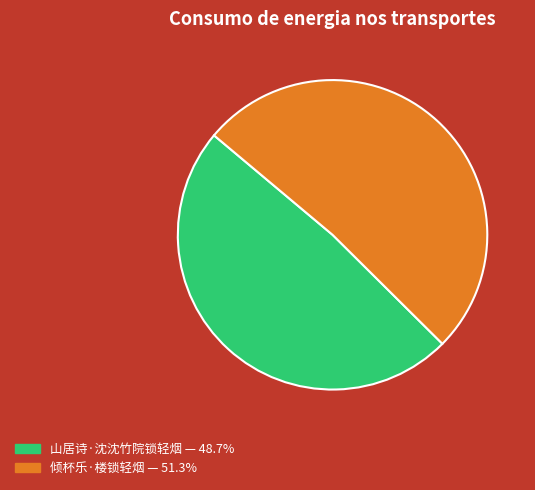

Is 倾杯乐·楼锁轻烟 the majority of the pie?

Yes